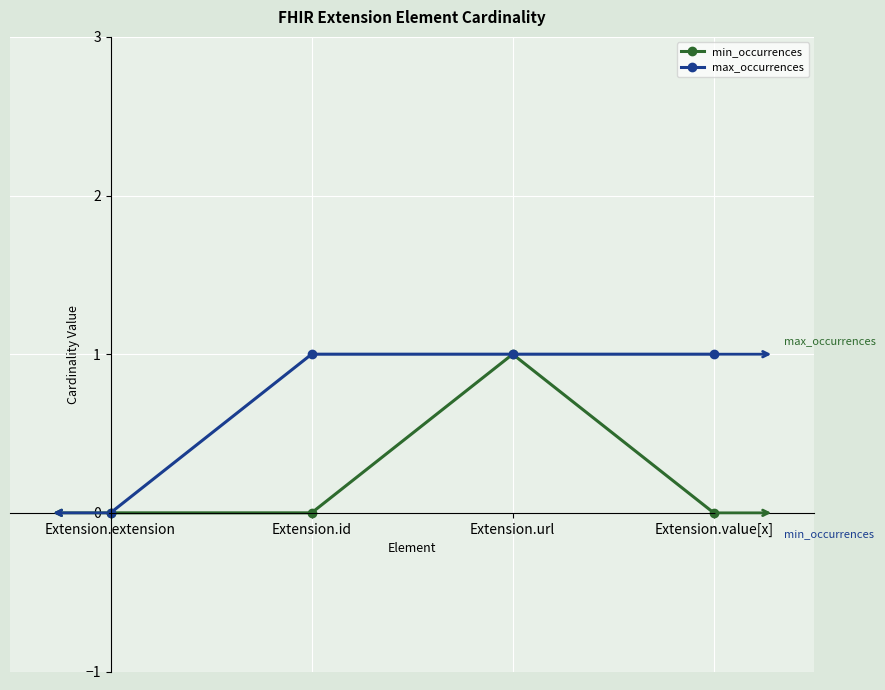

Is the value of max_occurrences at Extension.extension greater than the value of min_occurrences at Extension.url?

No